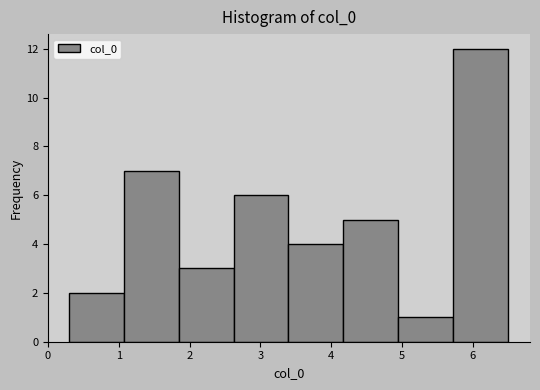

Reading left to right, transcribe this chart: for each bar, give the range it covers on the x-axis and its height. Neither the bar edges nor the heights are printed on the chart, so give them approximately, as read against the axes.

0.3 to 1.1: 2
1.1 to 1.8: 7
1.8 to 2.6: 3
2.6 to 3.4: 6
3.4 to 4.2: 4
4.2 to 4.9: 5
4.9 to 5.7: 1
5.7 to 6.5: 12